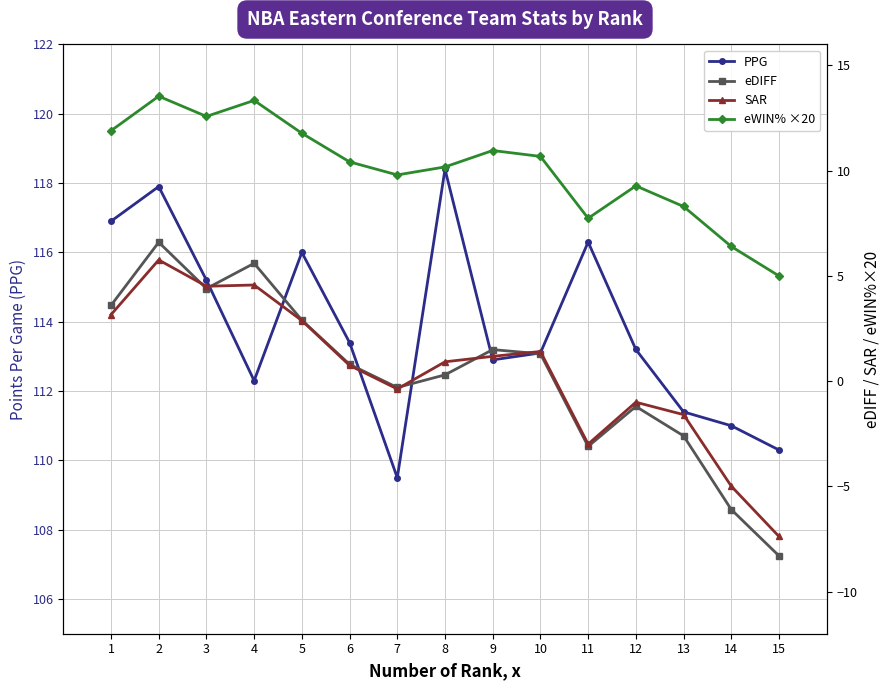

Reading left to right, list all the values displayed in this chart.

PPG: 1=116.9	2=117.9	3=115.2	4=112.3	5=116.0	6=113.4	7=109.5	8=118.4	9=112.9	10=113.1	11=116.3	12=113.2	13=111.4	14=111.0	15=110.3
eDIFF: 1=3.6	2=6.6	3=4.4	4=5.6	5=2.9	6=0.8	7=-0.3	8=0.3	9=1.5	10=1.3	11=-3.1	12=-1.2	13=-2.6	14=-6.1	15=-8.3
SAR: 1=3.2	2=5.8	3=4.5	4=4.6	5=2.9	6=0.8	7=-0.4	8=0.9	9=1.2	10=1.4	11=-3.0	12=-1.0	13=-1.6	14=-5.0	15=-7.4
eWIN% ×20: 1=11.9	2=13.5	3=12.6	4=13.3	5=11.8	6=10.4	7=9.8	8=10.2	9=11.0	10=10.7	11=7.7	12=9.3	13=8.3	14=6.4	15=5.0